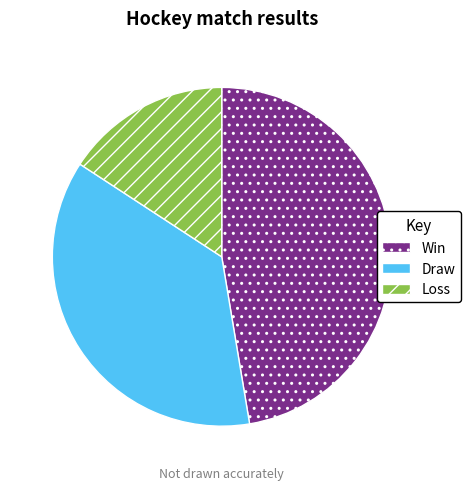

Does Win represent more than half of the total?

No